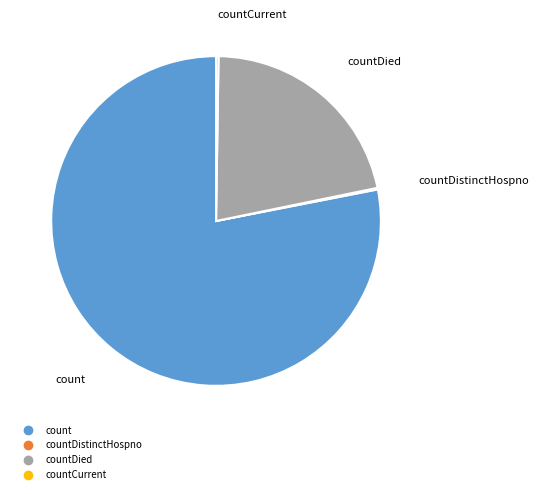

Is there any slice that represents more than half of the pie?

Yes